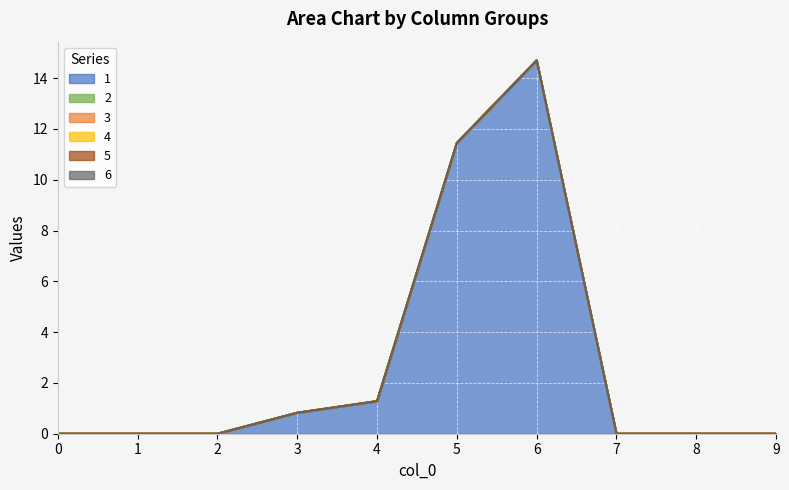

In 1, how many points are higher than both neighbors (excluding endpoints)?

1